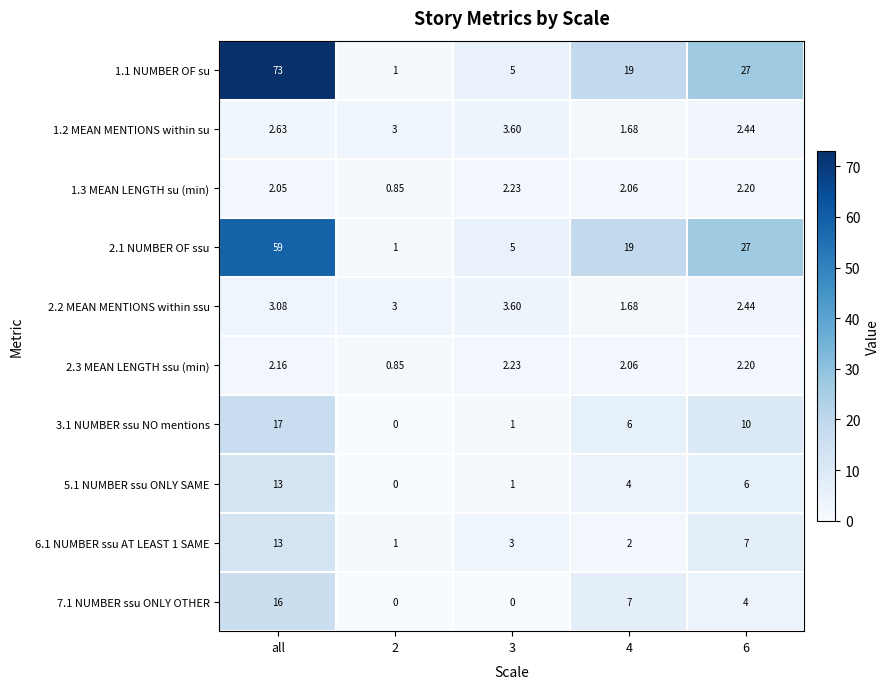

At which category is the sum across all series the highest?

all